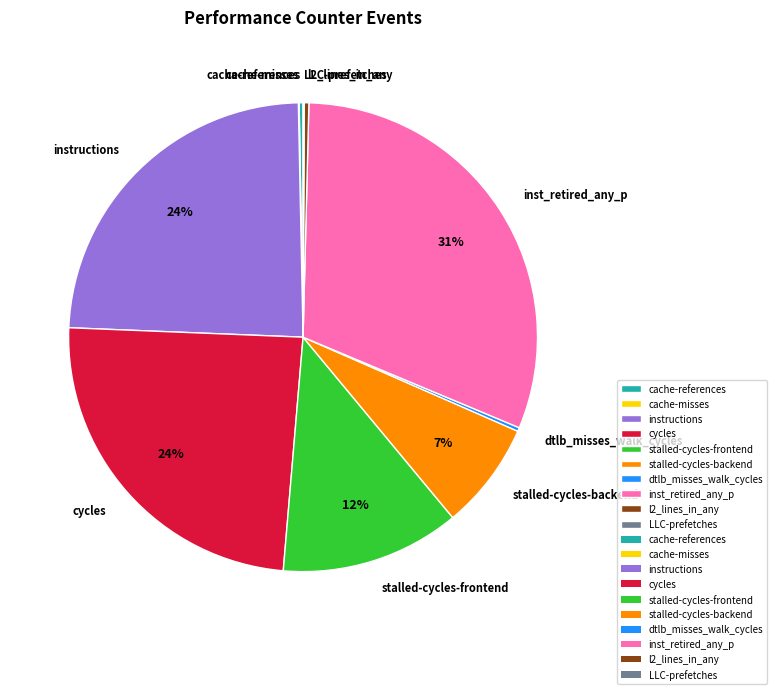

Combined, do stalled-cycles-backend and inst_retired_any_p account for over 50%?

No